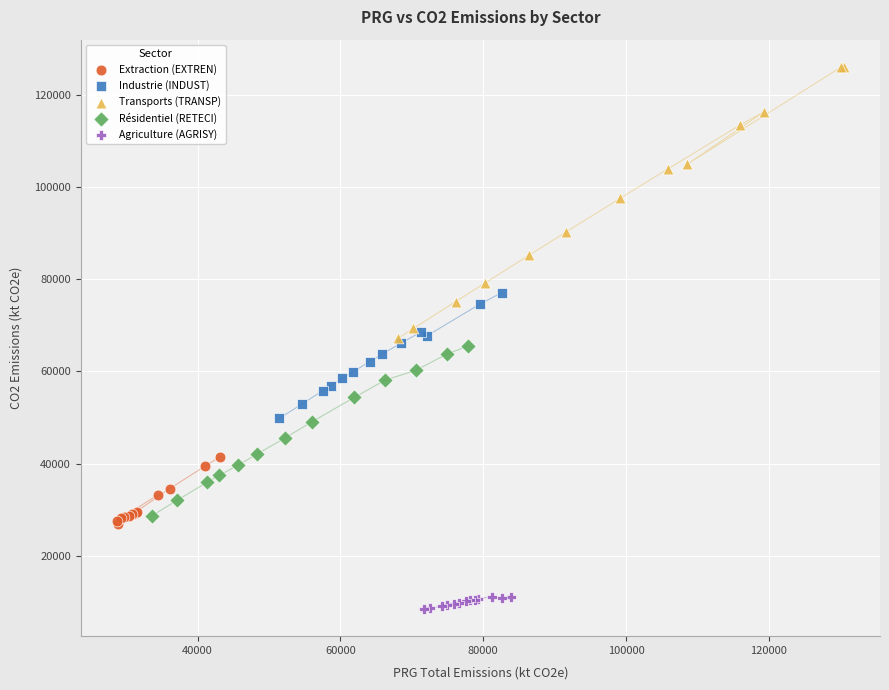

What are all the series names shown in the legend?

Extraction (EXTREN), Industrie (INDUST), Transports (TRANSP), Résidentiel (RETECI), Agriculture (AGRISY)